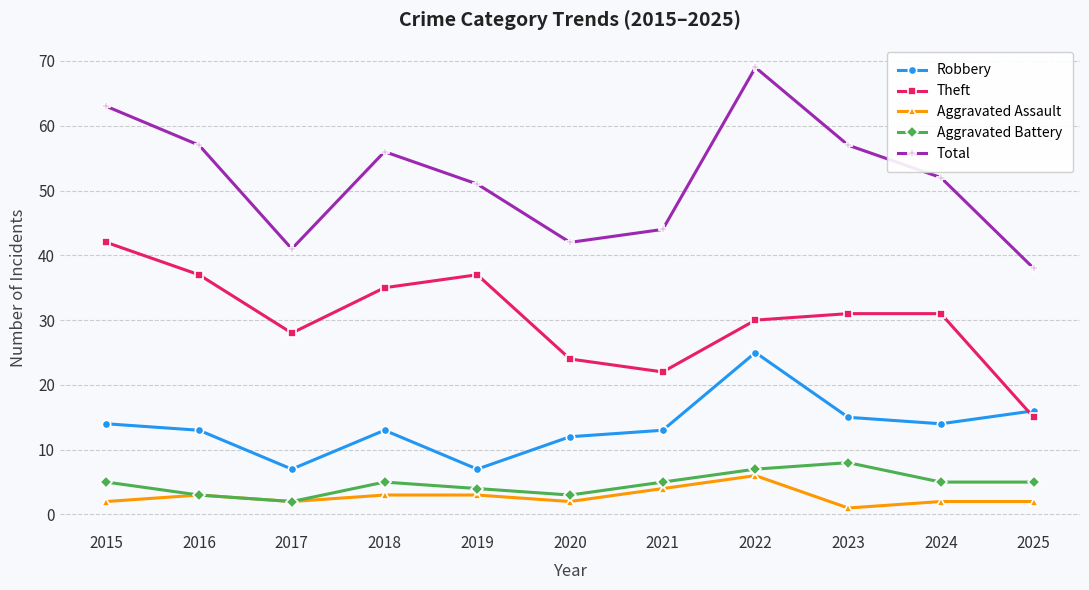

Count the number of data series in this chart.

5